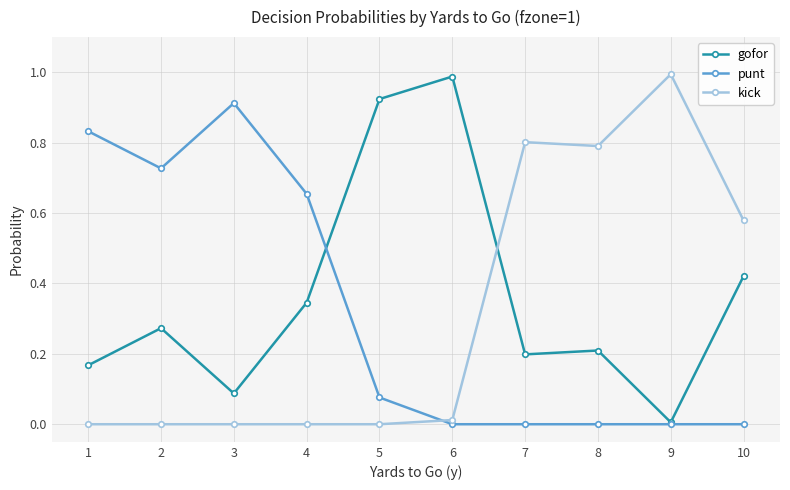

After their last crossing, which series has the higher values: kick or punt?

kick